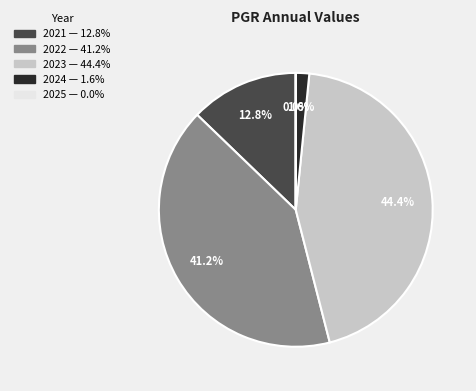

Between 2021 and 2023, which is larger?

2023